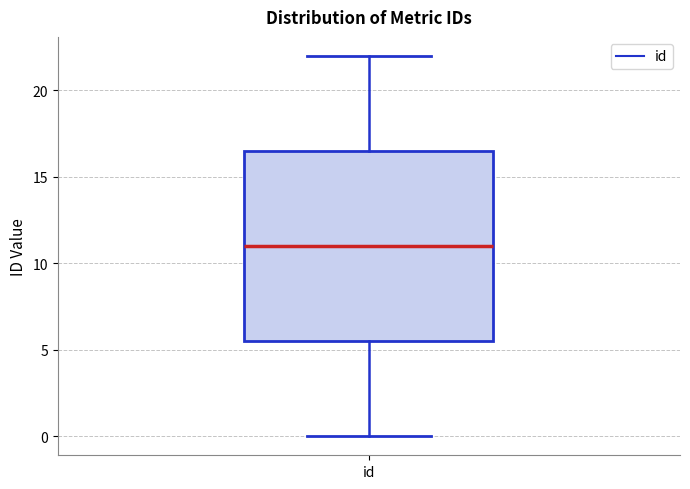

Read this box plot against the y-axis: the position of the median line, the range covered by the box, and the ends of both whiskers. The values are not printed on the chart, so give them approximately, as read against the axis.

median 11.0, box 5.5 to 16.5, whiskers 0.0 to 22.0